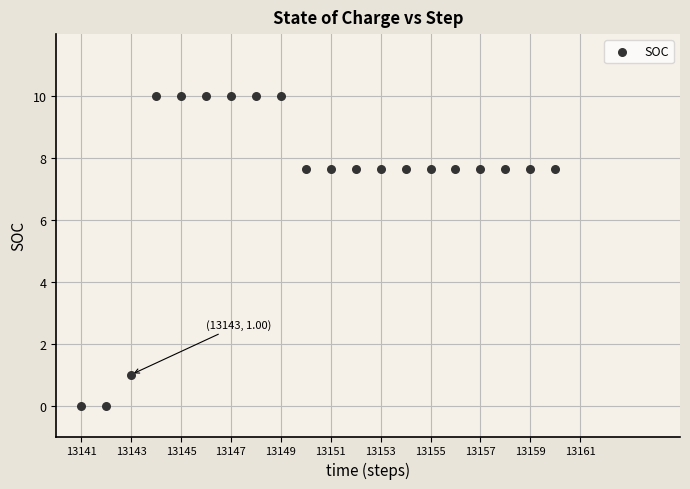

What is the range of X values (max minus min)?

19.0